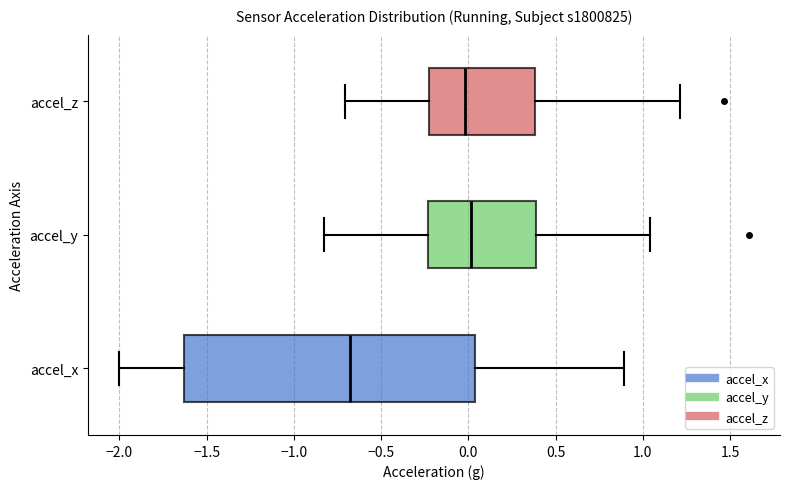

Where is the left edge of the box for accel_x on the x-axis? The values are not printed on the chart, so give them approximately, as read against the axis.

-1.65